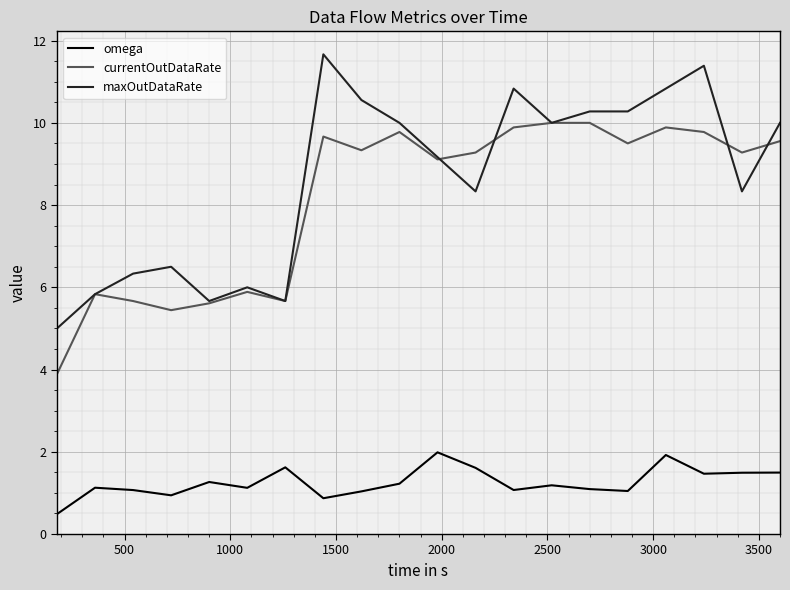

Which series has the largest range (max minus min)?

maxOutDataRate